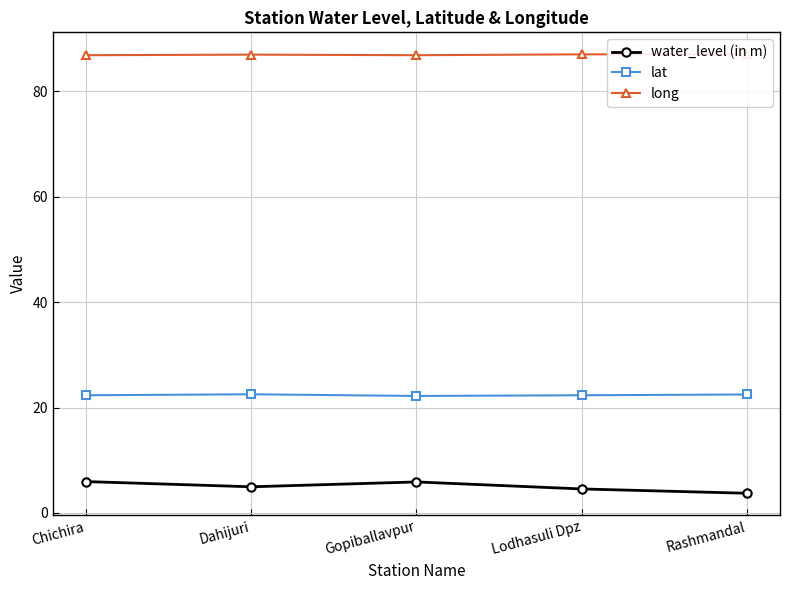

What is the difference between the highest and lowest values at Gopiballavpur?

81.0